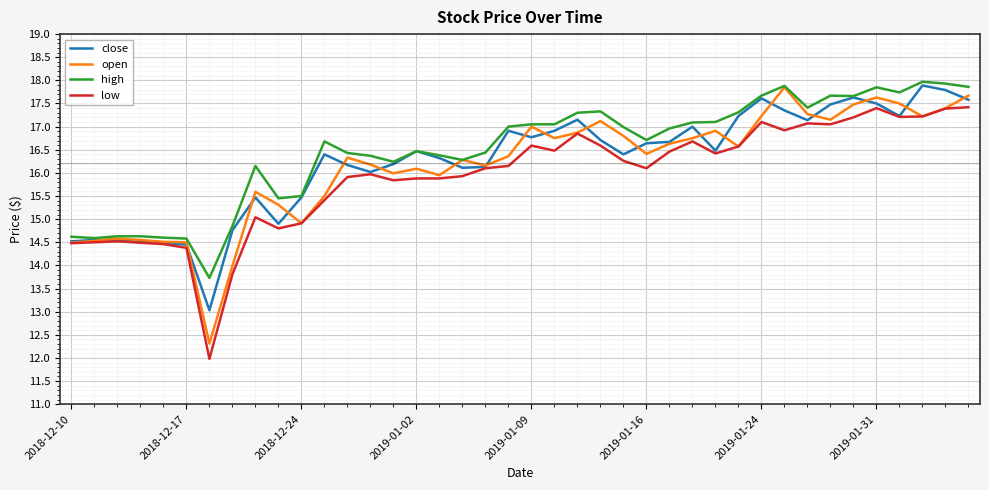

Does the chart have visible grid lines?

Yes